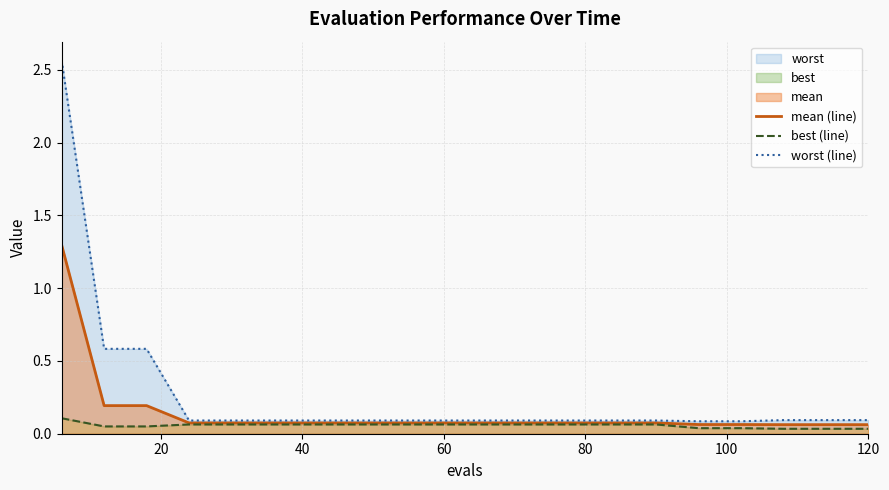

Reading right to left, what are all the values shown in this chart?

mean (line): 0.1	0.1	0.1	0.1	0.1	0.1	0.1	0.1	0.1	0.1	0.1	0.1	0.1	0.1	0.1	0.1	0.1	0.2	0.2	1.3
best (line): 0.0	0.0	0.0	0.0	0.0	0.1	0.1	0.1	0.1	0.1	0.1	0.1	0.1	0.1	0.1	0.1	0.1	0.1	0.1	0.1
worst (line): 0.1	0.1	0.1	0.1	0.1	0.1	0.1	0.1	0.1	0.1	0.1	0.1	0.1	0.1	0.1	0.1	0.1	0.6	0.6	2.6